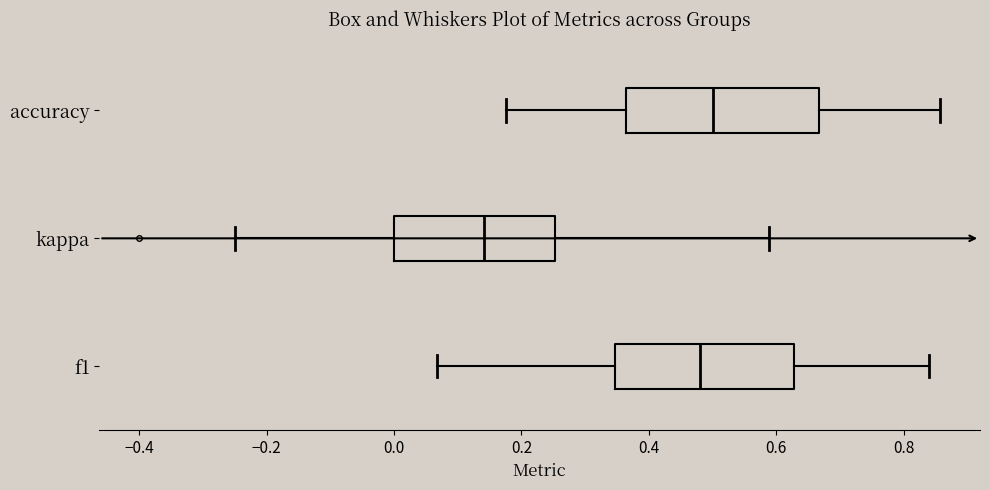

Where is the left edge of the box for kappa on the x-axis? The values are not printed on the chart, so give them approximately, as read against the axis.

0.00